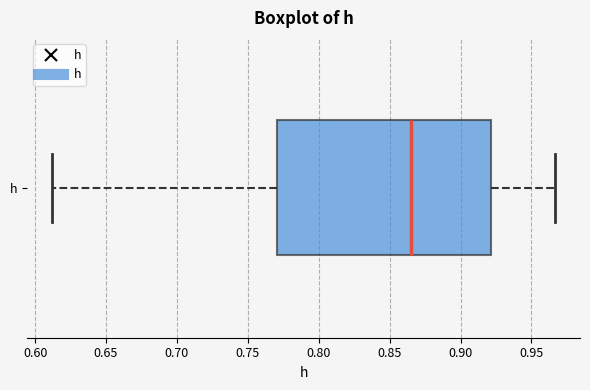

Transcribe this box plot: give where the median line is, the range the box spans, and where the two whiskers end, as read against the x-axis. The values are not printed on the chart, so give them approximately, as read against the axis.

median 0.865, box 0.770 to 0.920, whiskers 0.610 to 0.965